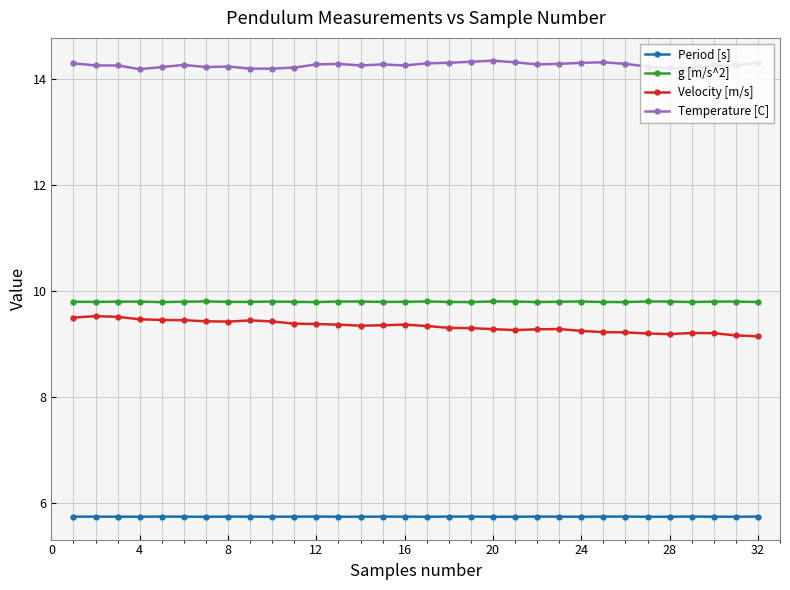

How many lines are shown in the chart?

4